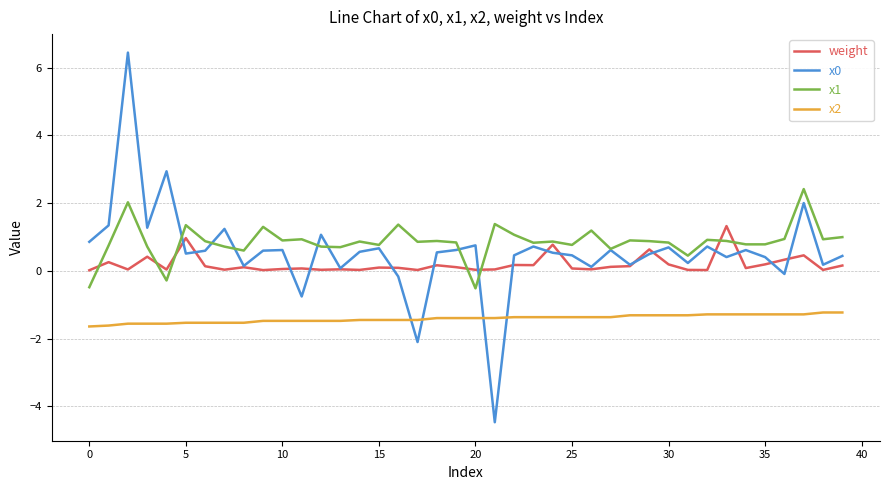

What is the average value of the x0 series?

0.6